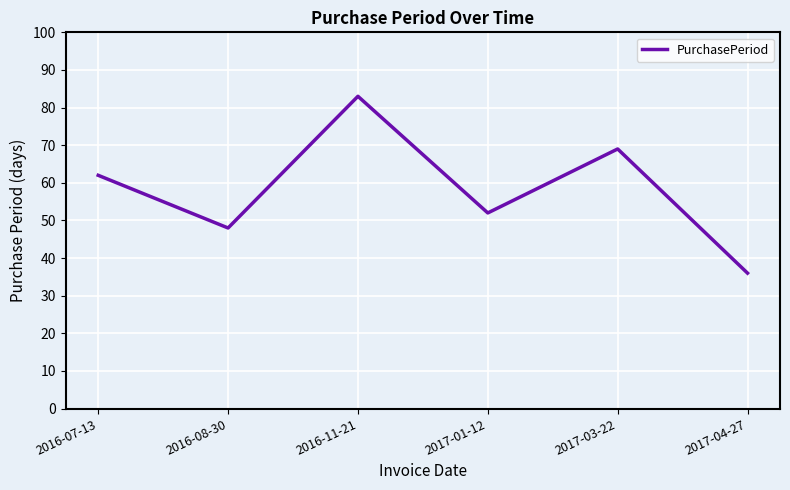

Does the chart have visible grid lines?

Yes